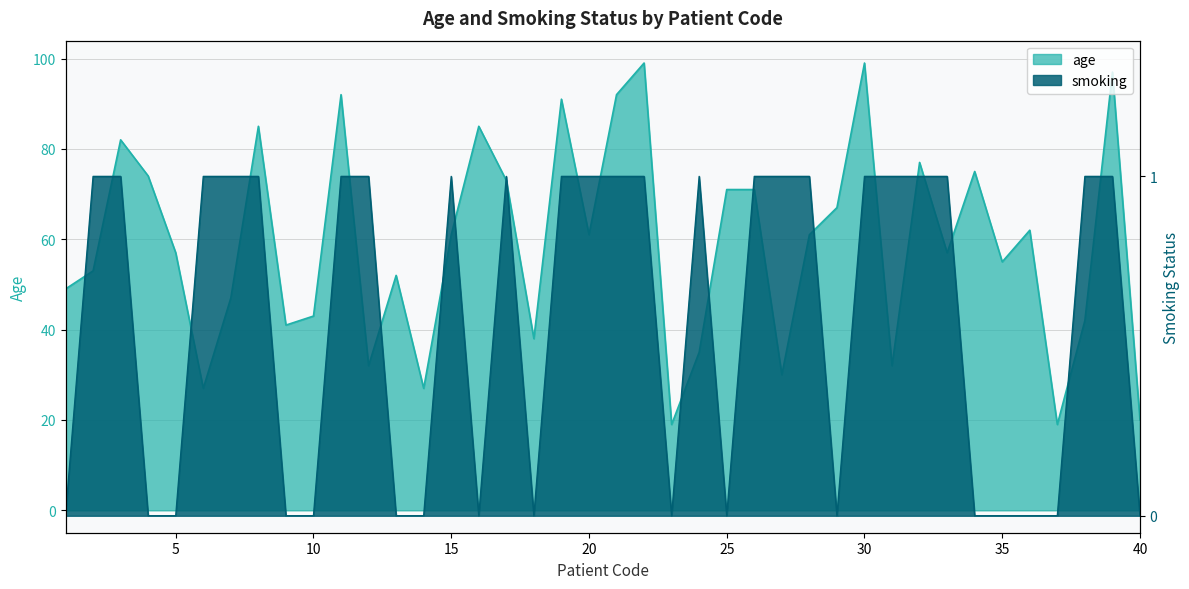

Rank the series at 40 from highest to lowest value.

age, smoking